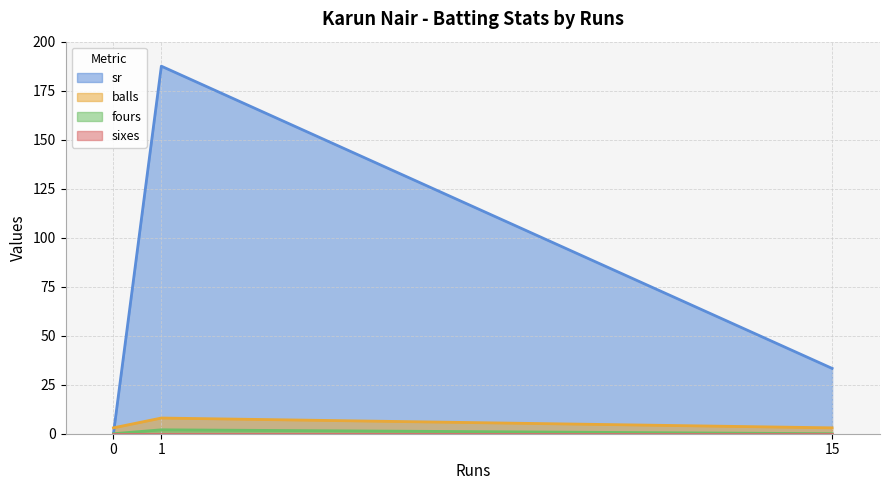

How many values in the fours series exceed 0?

1